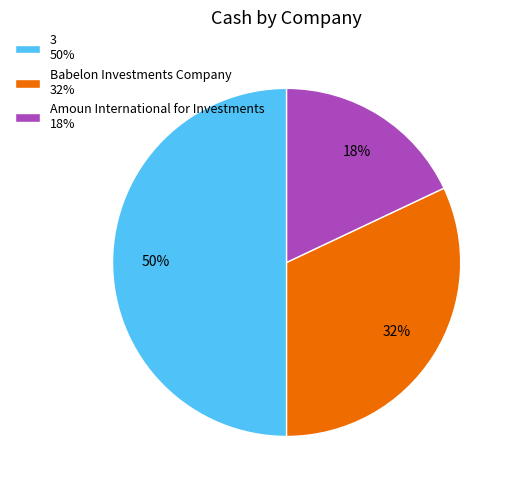

How many slices are in this pie chart?

3